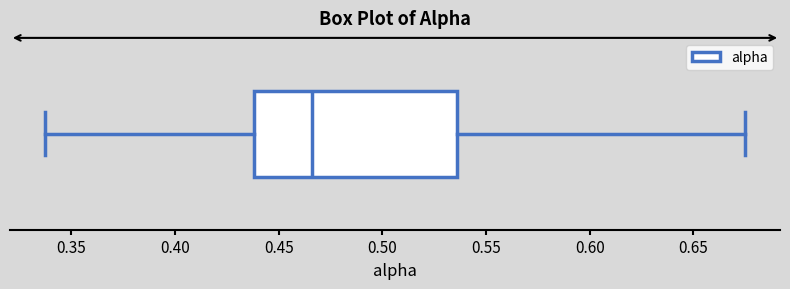

Transcribe this box plot: give where the median line is, the range the box spans, and where the two whiskers end, as read against the x-axis. The values are not printed on the chart, so give them approximately, as read against the axis.

median 0.465, box 0.440 to 0.535, whiskers 0.335 to 0.675